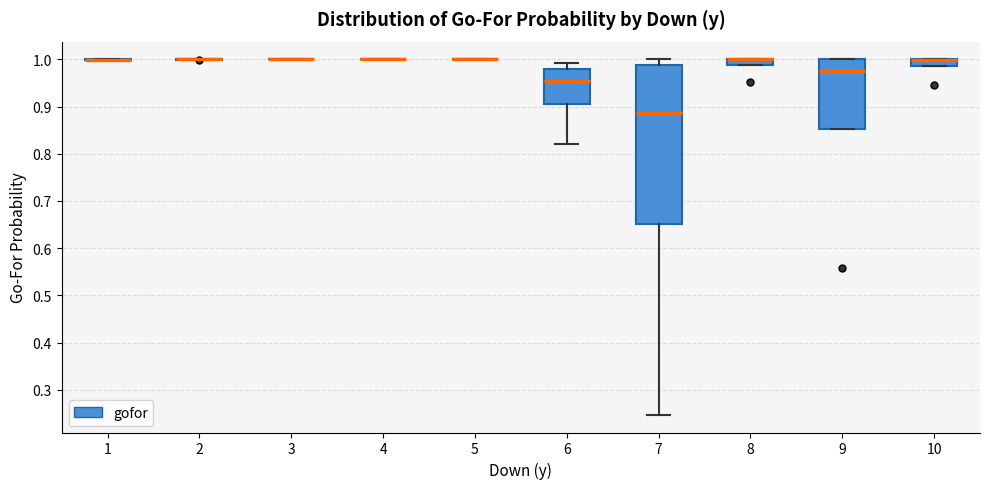

Where is the upper edge of the box at x = 10 on the y-axis? The values are not printed on the chart, so give them approximately, as read against the axis.

1.00